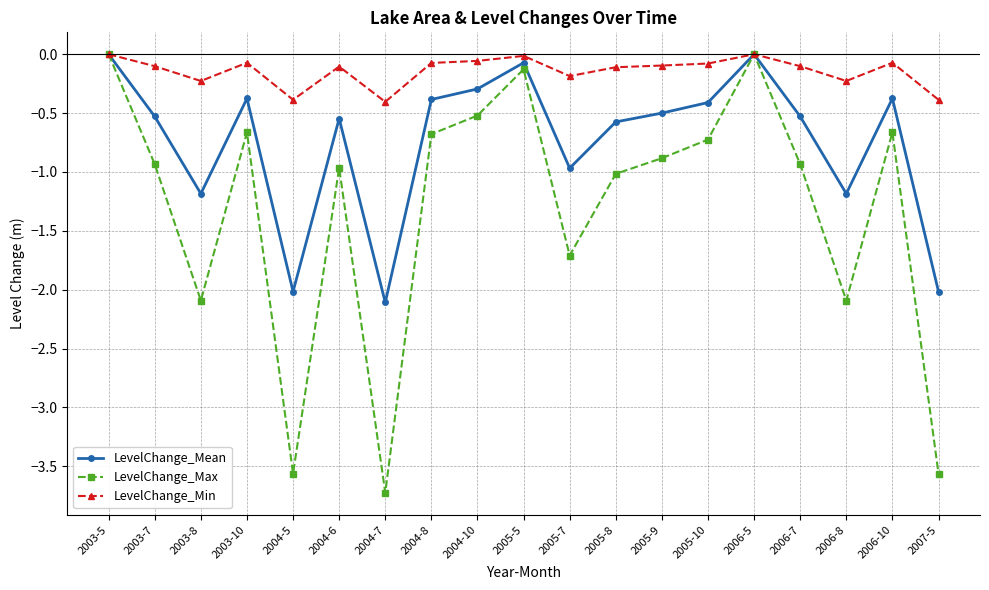

What is the minimum value shown in the chart?

-3.7